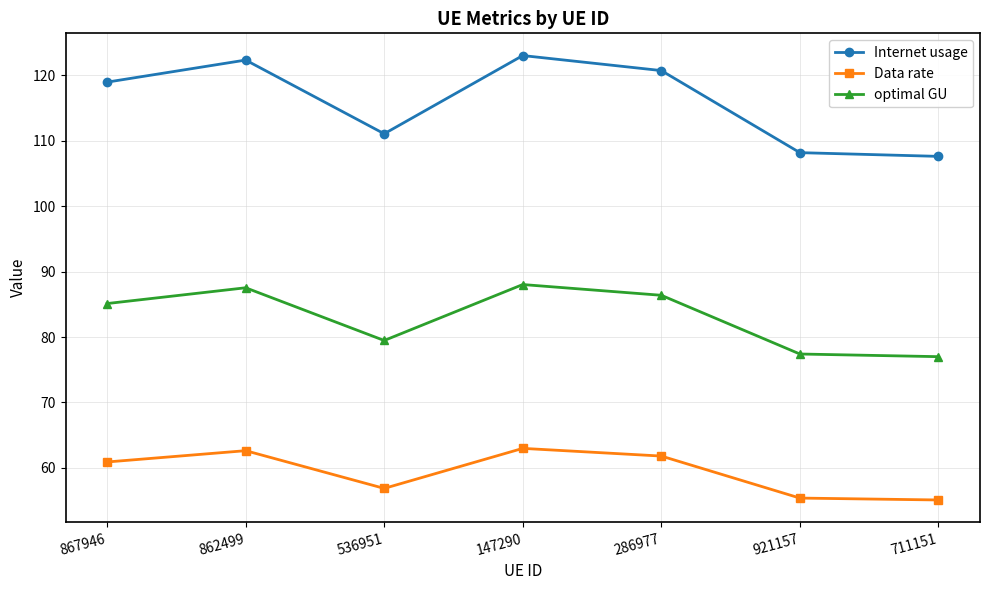

Does the chart display data point markers on the line(s)?

Yes